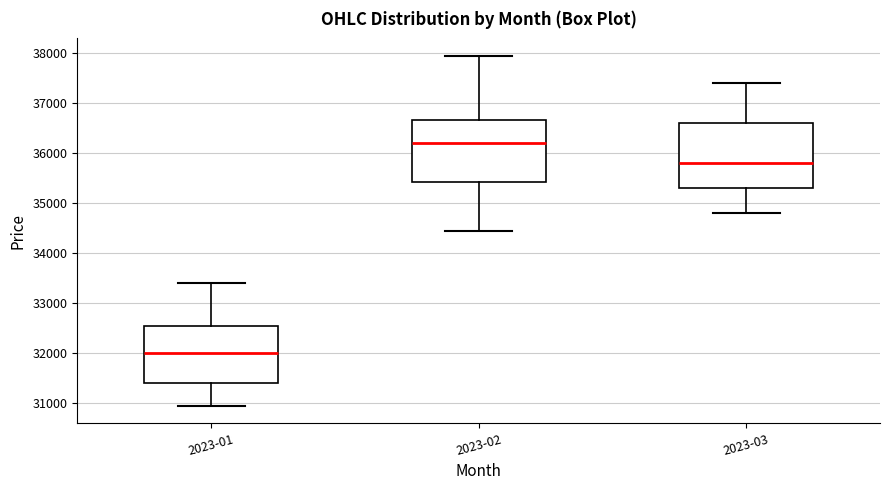

Reading left to right, transcribe this box plot: for each box, give where its median line is, the range the box spans, and where its two whiskers end, as read against the y-axis. The values are not printed on the chart, so give them approximately, as read against the axis.

2023-01: median 32000, box 31400 to 32600, whiskers 31000 to 33400
2023-02: median 36200, box 35400 to 36700, whiskers 34500 to 38000
2023-03: median 35800, box 35300 to 36600, whiskers 34800 to 37400